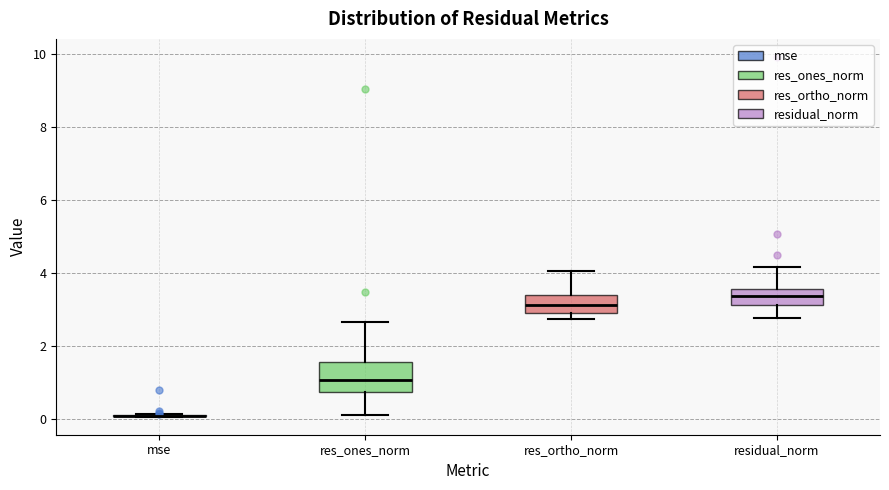

Reading left to right, read every box against the y-axis: the position of its median line, the range the box covers, and the ends of its whiskers. The values are not printed on the chart, so give them approximately, as read against the axis.

mse: box collapsed to a line at 0.0, whiskers 0.0 to 0.2
res_ones_norm: median 1.0, box 0.8 to 1.6, whiskers 0.2 to 2.6
res_ortho_norm: median 3.2, box 3.0 to 3.4, whiskers 2.8 to 4.0
residual_norm: median 3.4, box 3.2 to 3.6, whiskers 2.8 to 4.2